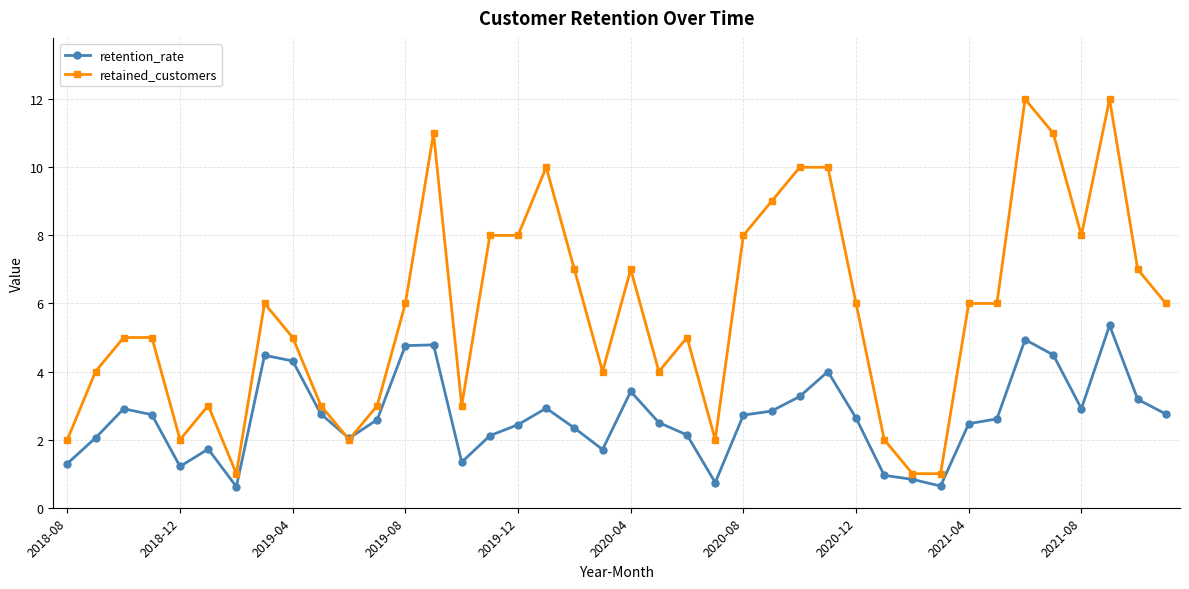

What is the value of the retention_rate point at the 34th from the left?

2.6